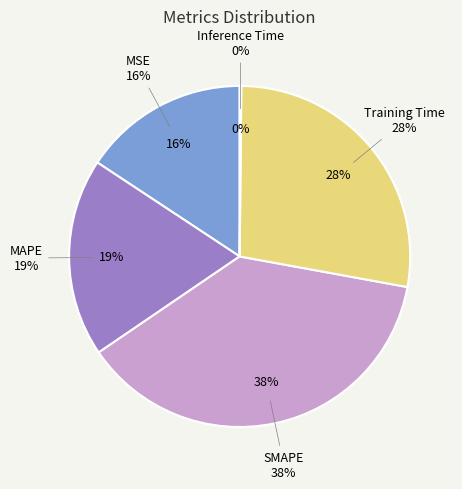

How much of the chart is everything except Training Time?

72.3%